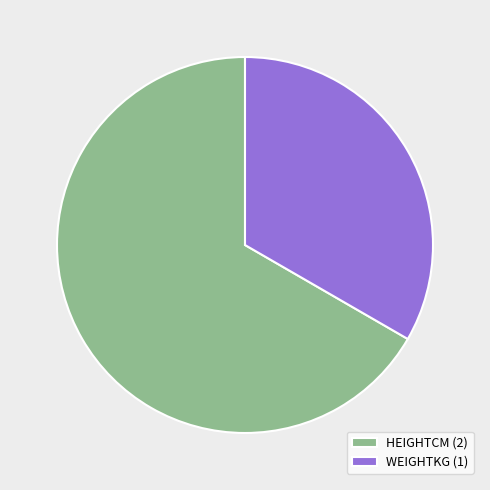

Between WEIGHTKG and HEIGHTCM, which is larger?

HEIGHTCM